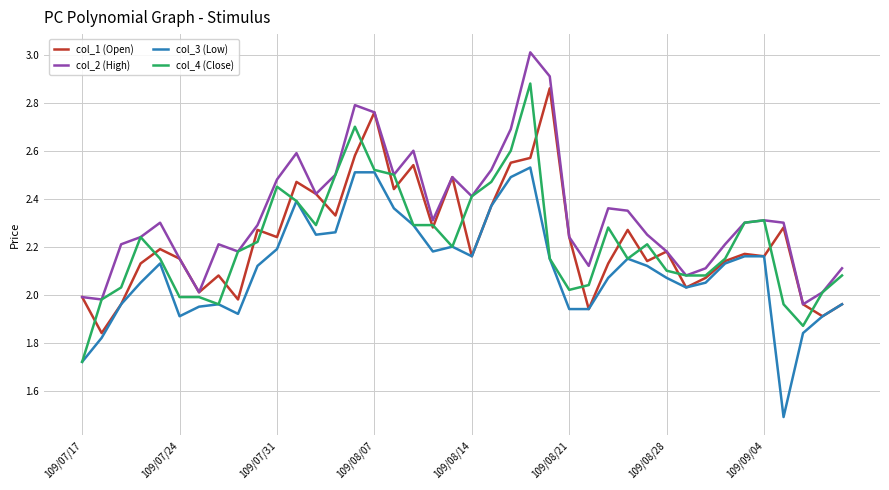

How many lines are shown in the chart?

4